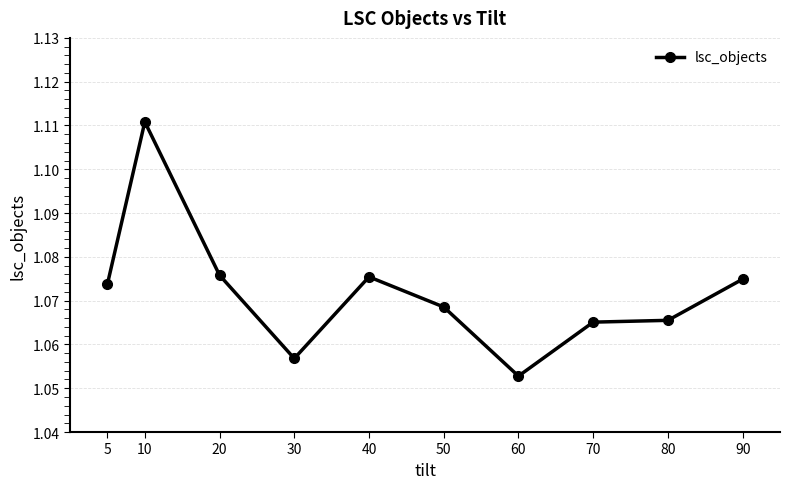

Where is the first local minimum?

30